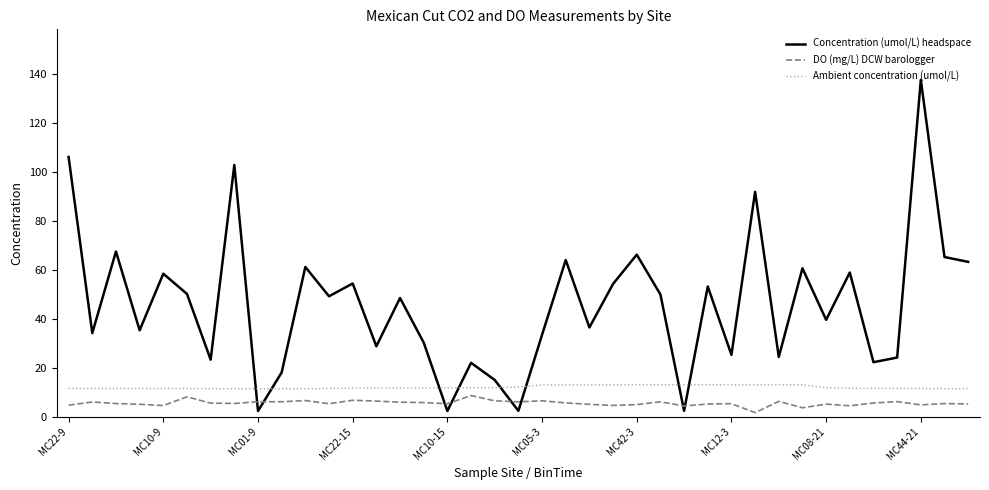

What is the sum of all DO (mg/L) DCW barologger values?

216.3